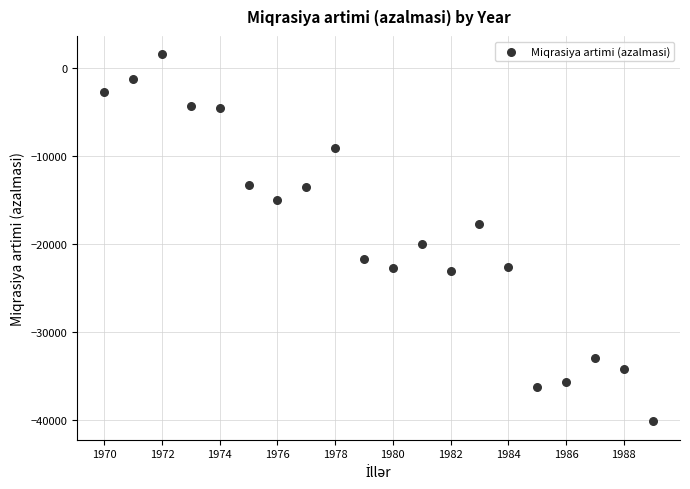

What is the range of X values (max minus min)?

19